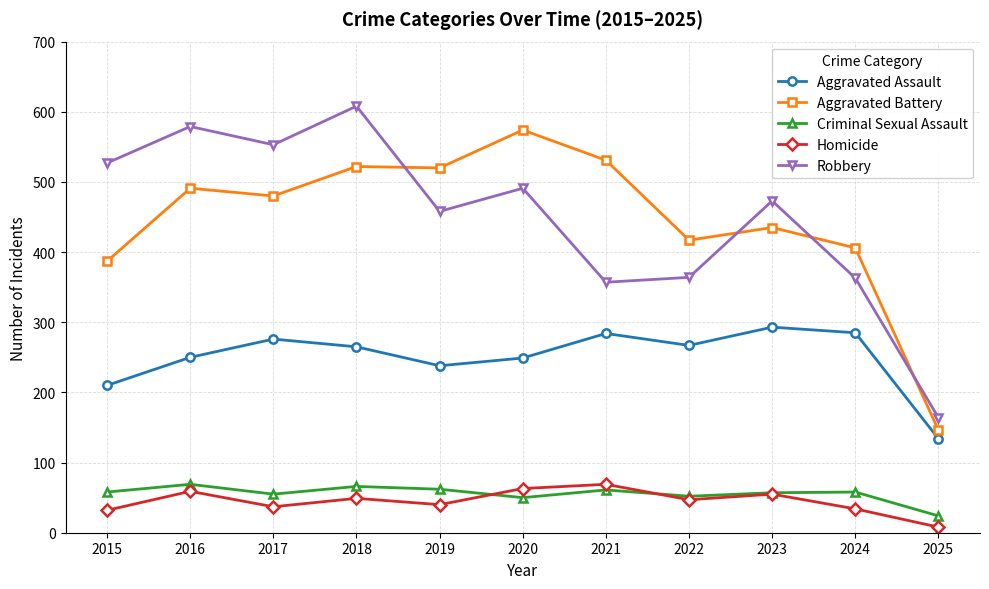

What is the spread (max minus min) of values at 2016?

520